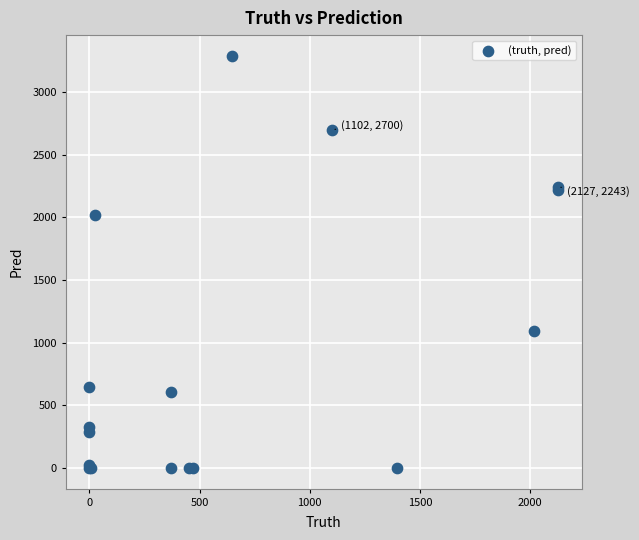

What Y value in the scatter plot is closest to 1645?

2019.0